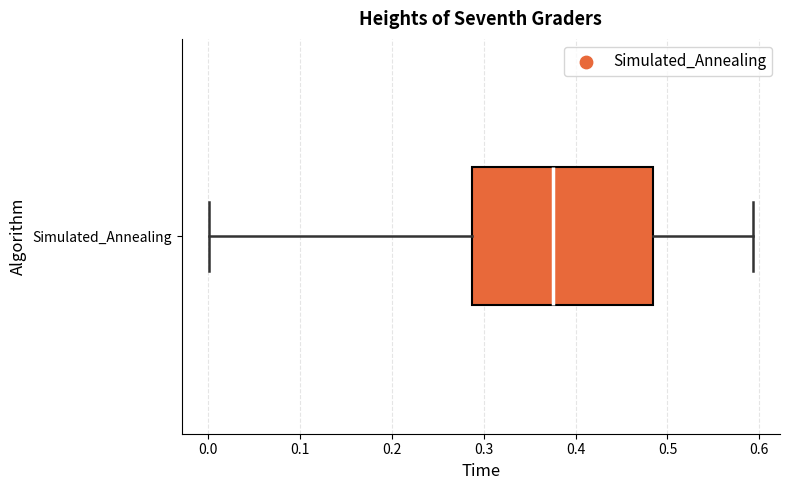

Transcribe this box plot: give where the median line is, the range the box spans, and where the two whiskers end, as read against the x-axis. The values are not printed on the chart, so give them approximately, as read against the axis.

median 0.38, box 0.29 to 0.48, whiskers 0.00 to 0.59